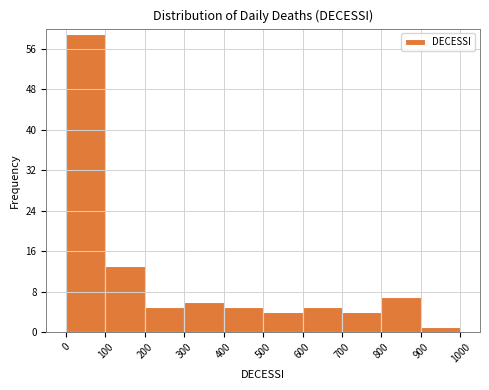

How tall is the bar that spans 900 to 1000 on the x-axis? The values are not printed on the chart, so give them approximately, as read against the axis.

1